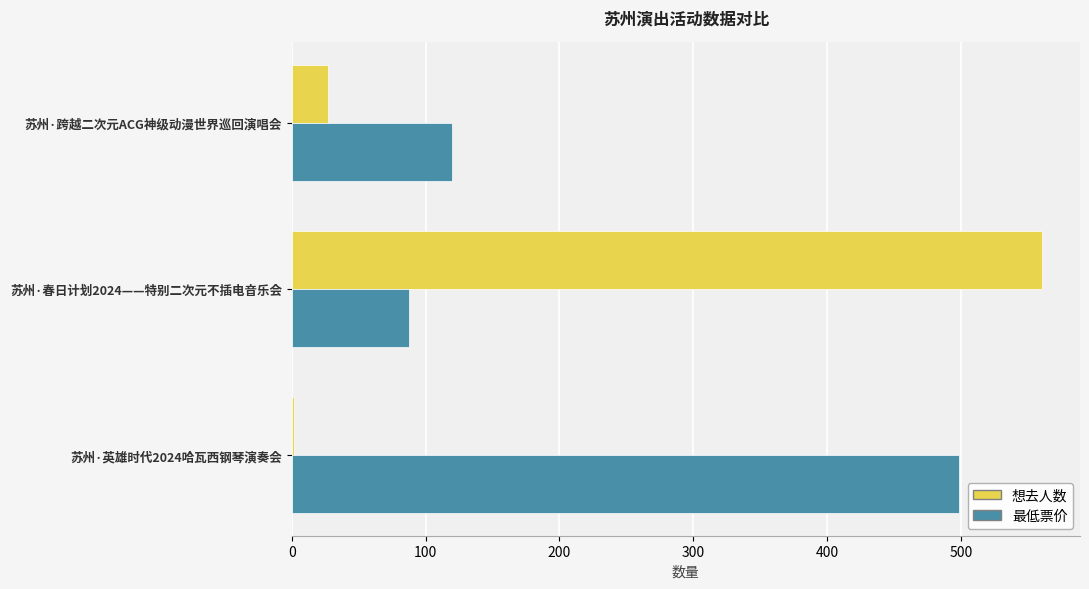

What is the difference between the 最低票价 values at 苏州·跨越二次元ACG神级动漫世界巡回演唱会 and 苏州·春日计划2024——特别二次元不插电音乐会?

32